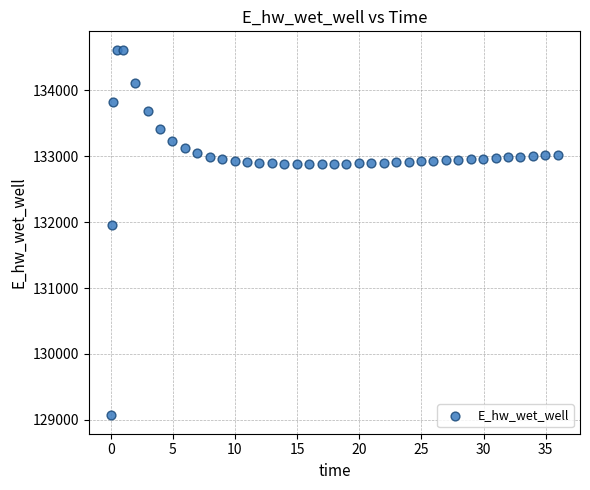

What Y value in the scatter plot is closest to 131842?

131963.5